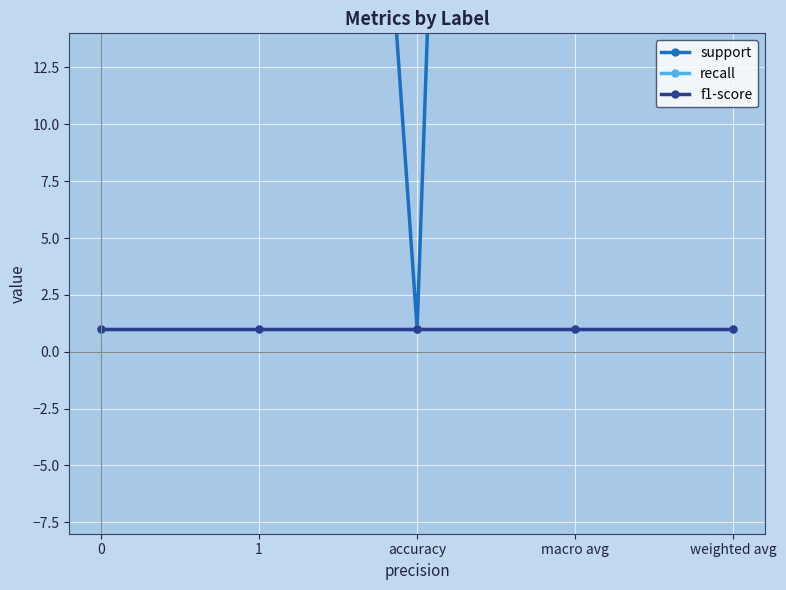

At which label does support first exceed 101?

macro avg